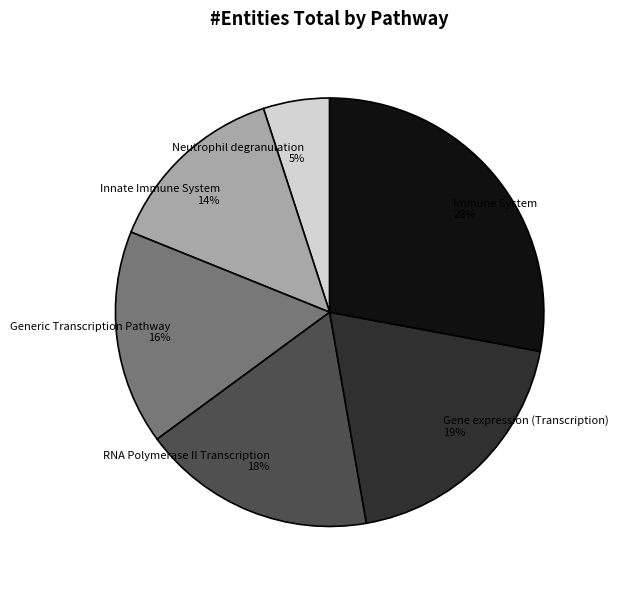

Rank the categories by value from lowest to highest.

Neutrophil degranulation, Innate Immune System, Generic Transcription Pathway, RNA Polymerase II Transcription, Gene expression (Transcription), Immune System